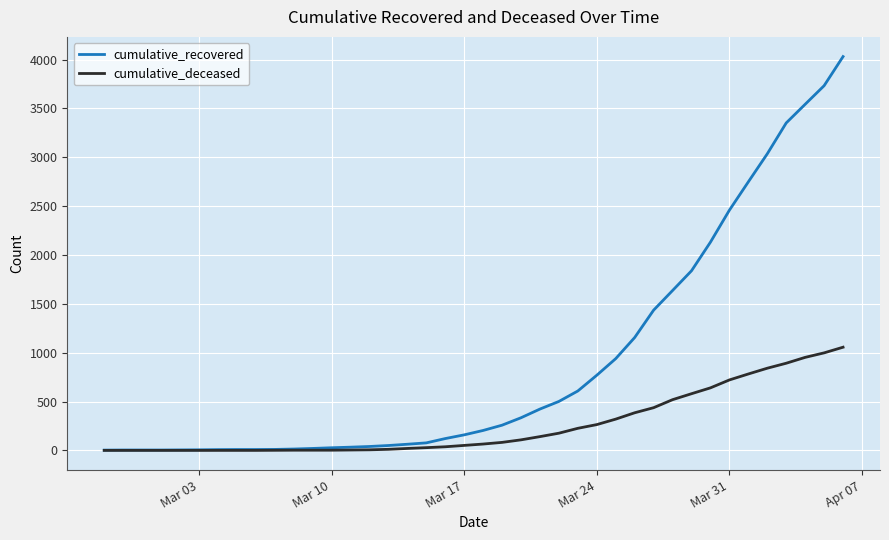

List the series in order of their overall mean, highest first.

cumulative_recovered, cumulative_deceased